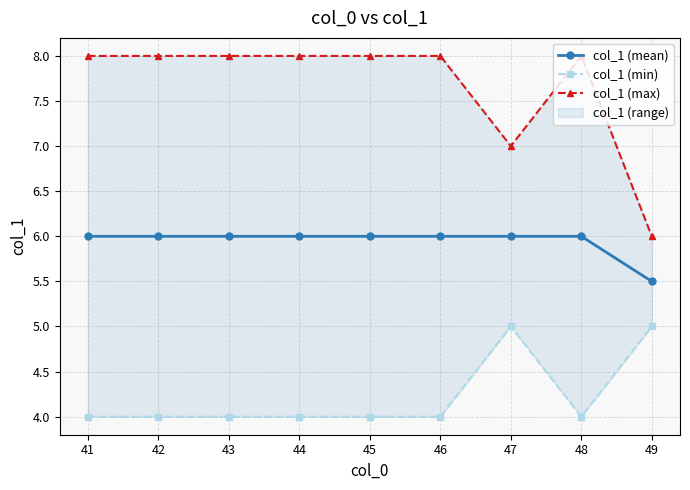

What is the sum of all col_1 (mean) values?

53.5